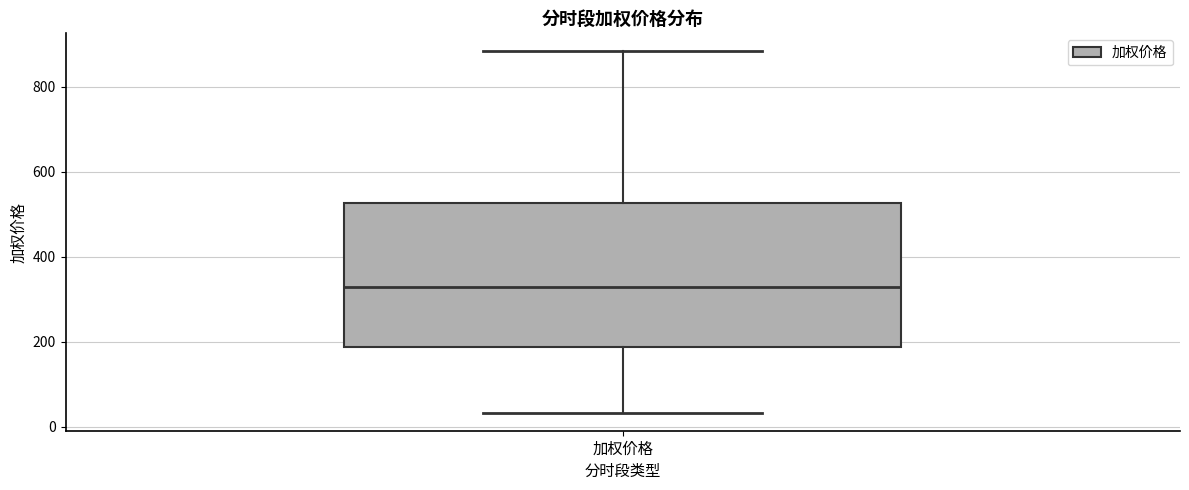

Transcribe this box plot: give where the median line is, the range the box spans, and where the two whiskers end, as read against the y-axis. The values are not printed on the chart, so give them approximately, as read against the axis.

median 320, box 180 to 520, whiskers 40 to 880